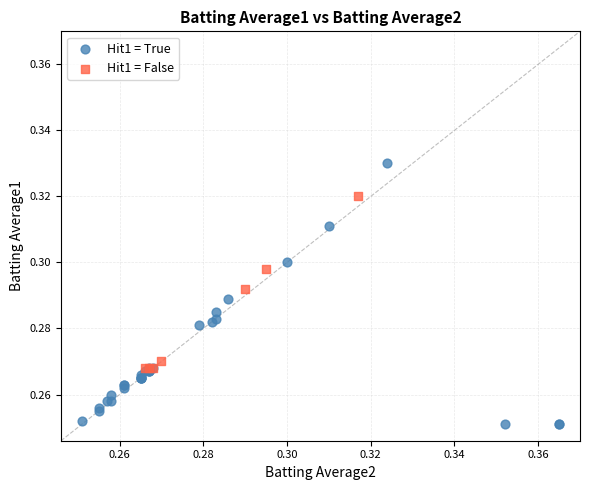

Which series has the largest Y range (max minus min)?

Hit1 = True